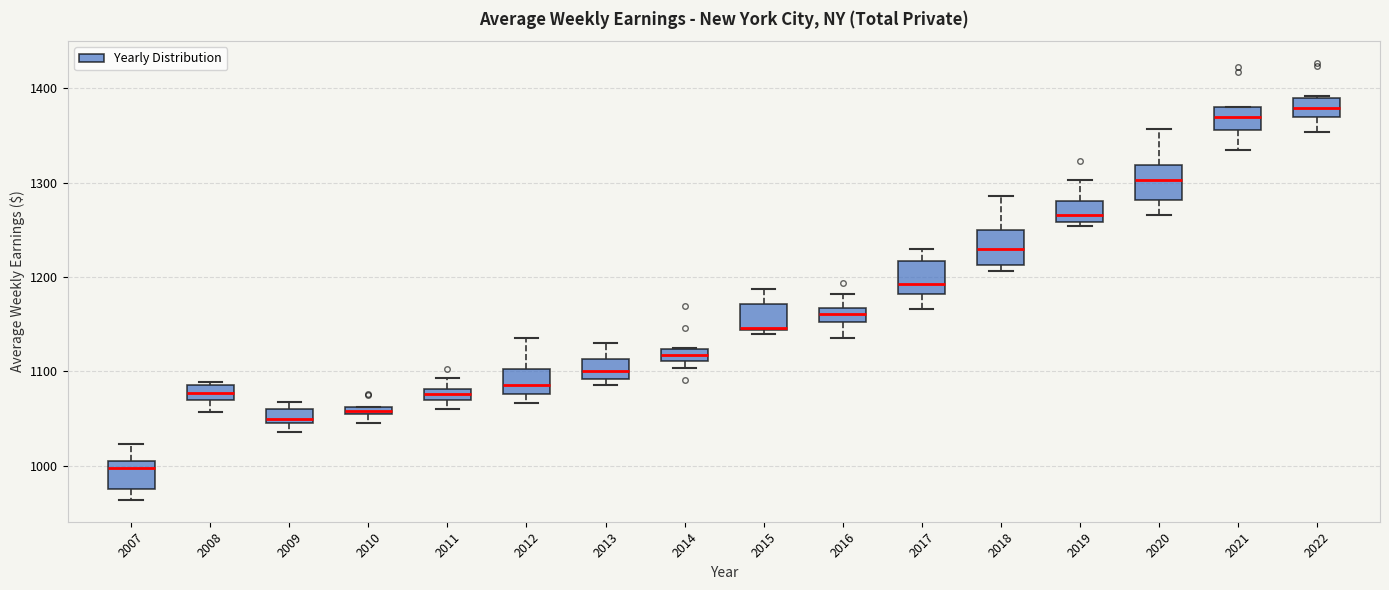

Where does the lower whisker of the box at x = 2008 end on the y-axis? The values are not printed on the chart, so give them approximately, as read against the axis.

1060